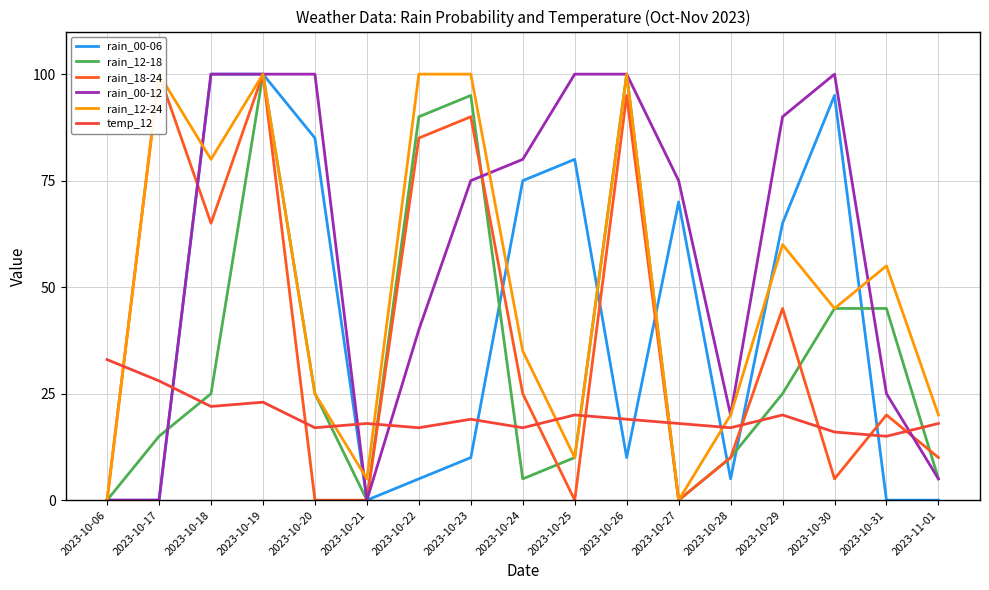

Reading left to right, what are all the values shown in this chart?

rain_00-06: 2023-10-06=0	2023-10-17=0	2023-10-18=100	2023-10-19=100	2023-10-20=85	2023-10-21=0	2023-10-22=5	2023-10-23=10	2023-10-24=75	2023-10-25=80	2023-10-26=10	2023-10-27=70	2023-10-28=5	2023-10-29=65	2023-10-30=95	2023-10-31=0	2023-11-01=0
rain_12-18: 2023-10-06=0	2023-10-17=15	2023-10-18=25	2023-10-19=100	2023-10-20=25	2023-10-21=0	2023-10-22=90	2023-10-23=95	2023-10-24=5	2023-10-25=10	2023-10-26=100	2023-10-27=0	2023-10-28=10	2023-10-29=25	2023-10-30=45	2023-10-31=45	2023-11-01=5
rain_18-24: 2023-10-06=0	2023-10-17=100	2023-10-18=65	2023-10-19=100	2023-10-20=0	2023-10-21=0	2023-10-22=85	2023-10-23=90	2023-10-24=25	2023-10-25=0	2023-10-26=95	2023-10-27=0	2023-10-28=10	2023-10-29=45	2023-10-30=5	2023-10-31=20	2023-11-01=10
rain_00-12: 2023-10-06=0	2023-10-17=0	2023-10-18=100	2023-10-19=100	2023-10-20=100	2023-10-21=0	2023-10-22=40	2023-10-23=75	2023-10-24=80	2023-10-25=100	2023-10-26=100	2023-10-27=75	2023-10-28=20	2023-10-29=90	2023-10-30=100	2023-10-31=25	2023-11-01=5
rain_12-24: 2023-10-06=0	2023-10-17=100	2023-10-18=80	2023-10-19=100	2023-10-20=25	2023-10-21=5	2023-10-22=100	2023-10-23=100	2023-10-24=35	2023-10-25=10	2023-10-26=100	2023-10-27=0	2023-10-28=20	2023-10-29=60	2023-10-30=45	2023-10-31=55	2023-11-01=20
temp_12: 2023-10-06=33	2023-10-17=28	2023-10-18=22	2023-10-19=23	2023-10-20=17	2023-10-21=18	2023-10-22=17	2023-10-23=19	2023-10-24=17	2023-10-25=20	2023-10-26=19	2023-10-27=18	2023-10-28=17	2023-10-29=20	2023-10-30=16	2023-10-31=15	2023-11-01=18